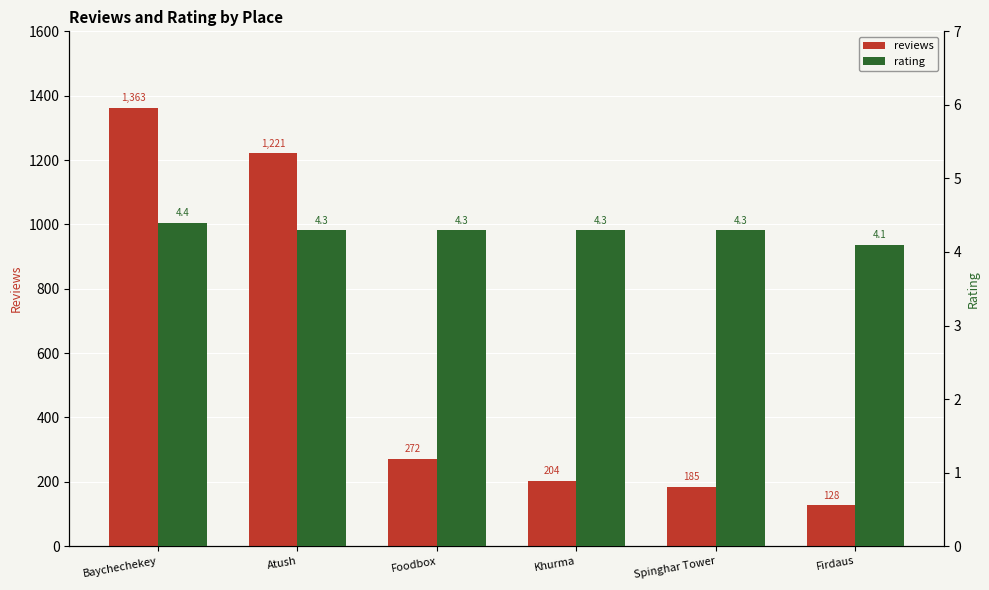

At which category is the sum across all series the highest?

Baychechekey